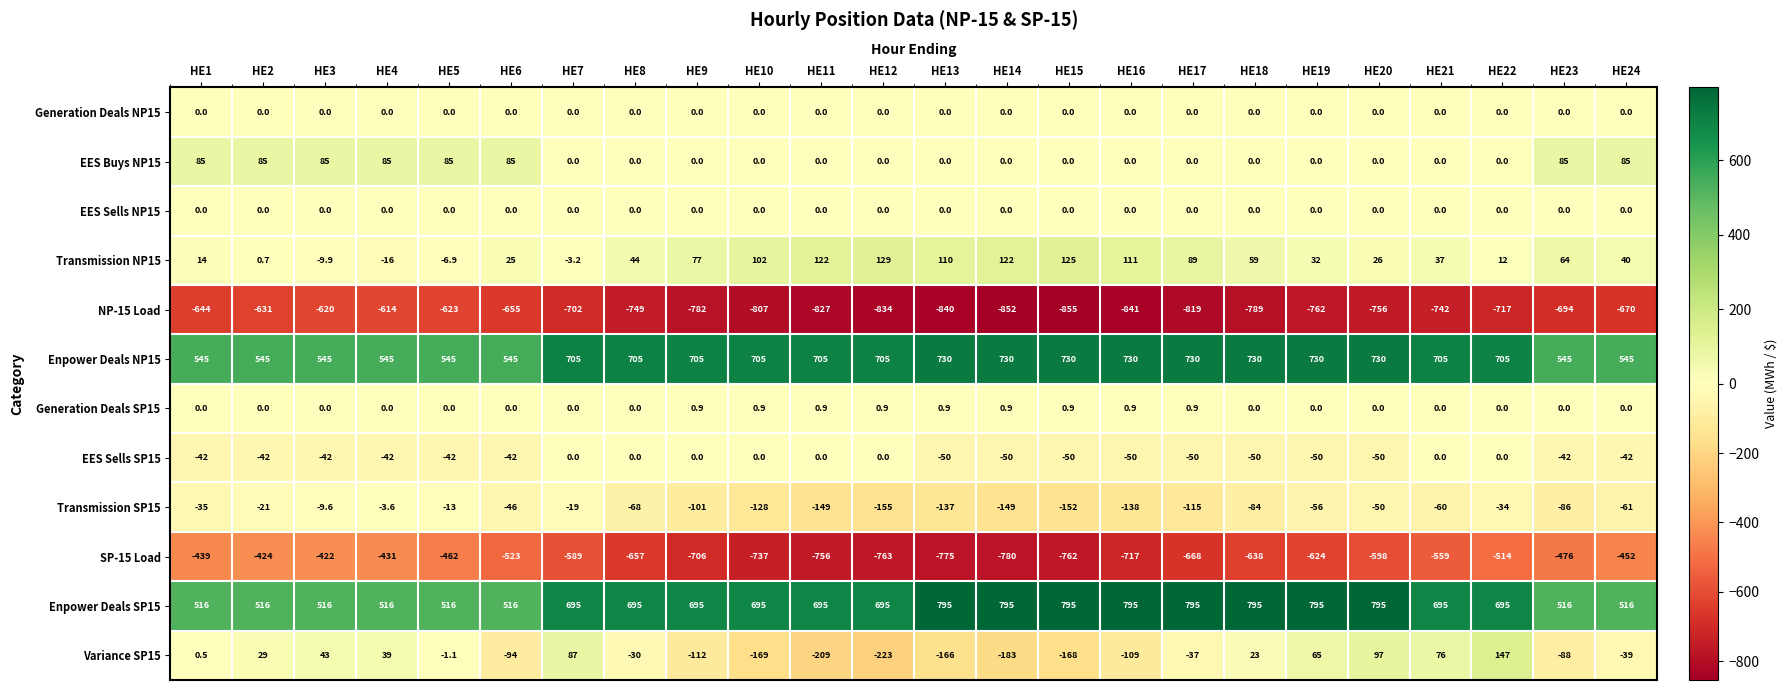

What is the difference between the maximum and minimum values in the EES Sells SP15 series?

50.0